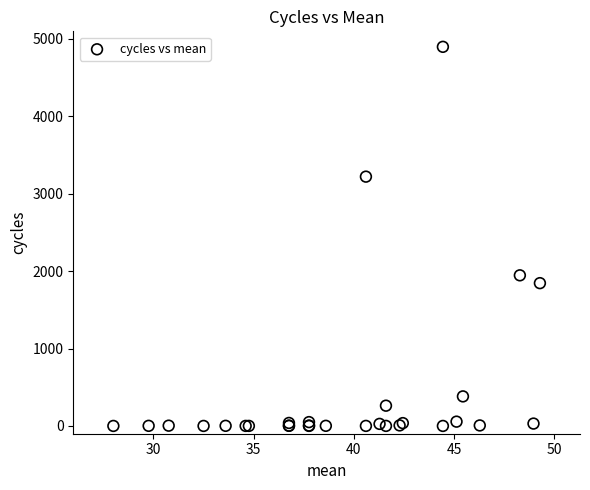

What Y value in the scatter plot is closest to 2447?

1945.0